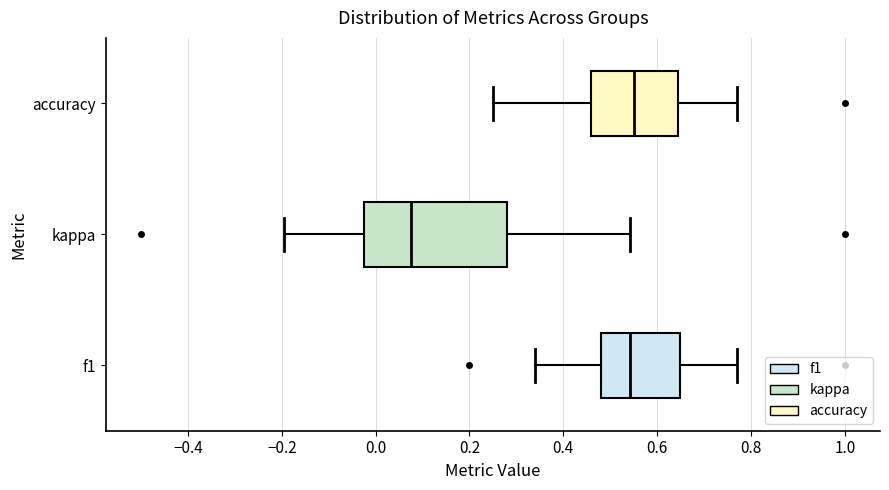

Reading bottom to top, read every box against the x-axis: the position of its median line, the range the box covers, and the ends of its whiskers. The values are not printed on the chart, so give them approximately, as read against the axis.

f1: median 0.54, box 0.48 to 0.64, whiskers 0.34 to 0.76
kappa: median 0.08, box -0.02 to 0.28, whiskers -0.20 to 0.54
accuracy: median 0.56, box 0.46 to 0.64, whiskers 0.26 to 0.76